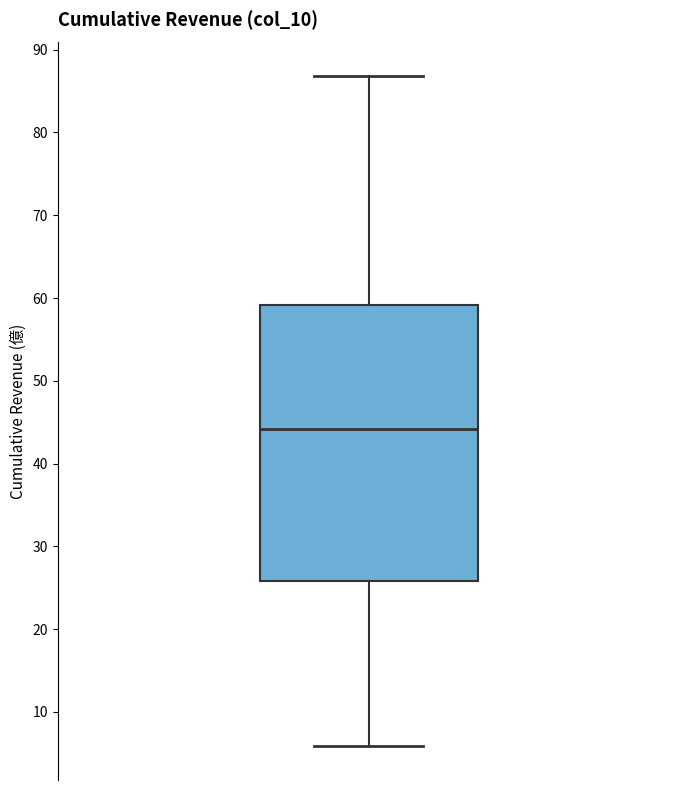

Where does the upper whisker of the box end on the y-axis? The values are not printed on the chart, so give them approximately, as read against the axis.

87